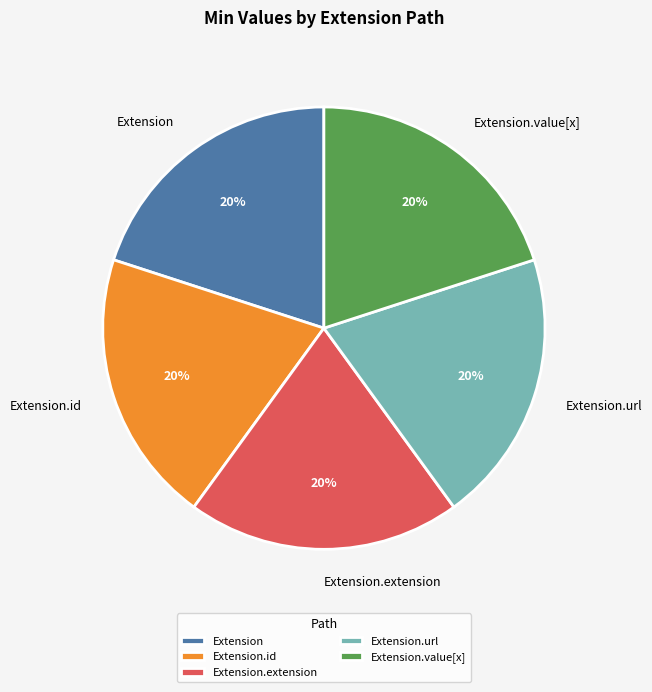

How many slices are in this pie chart?

5